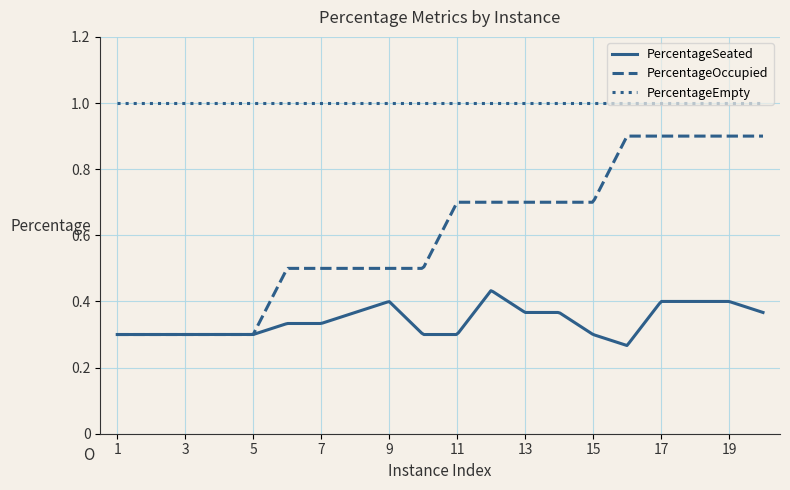

List the series in order of their overall mean, highest first.

PercentageEmpty, PercentageOccupied, PercentageSeated